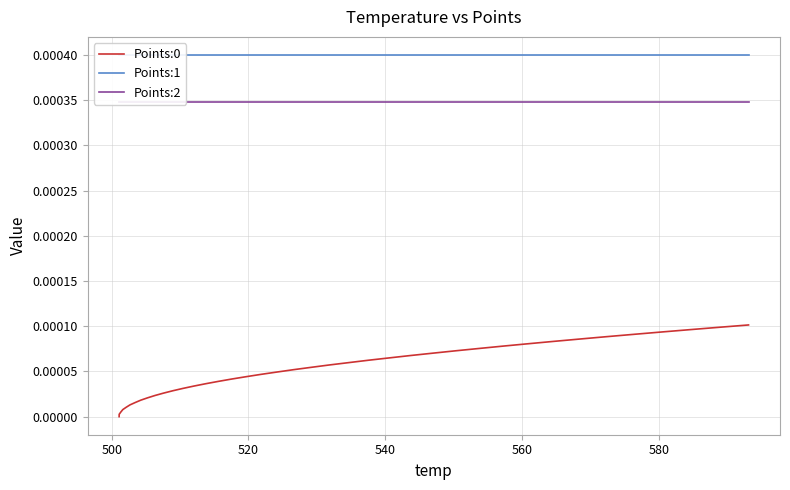

Rank the series by their average value, from lowest to highest.

Points:0, Points:2, Points:1